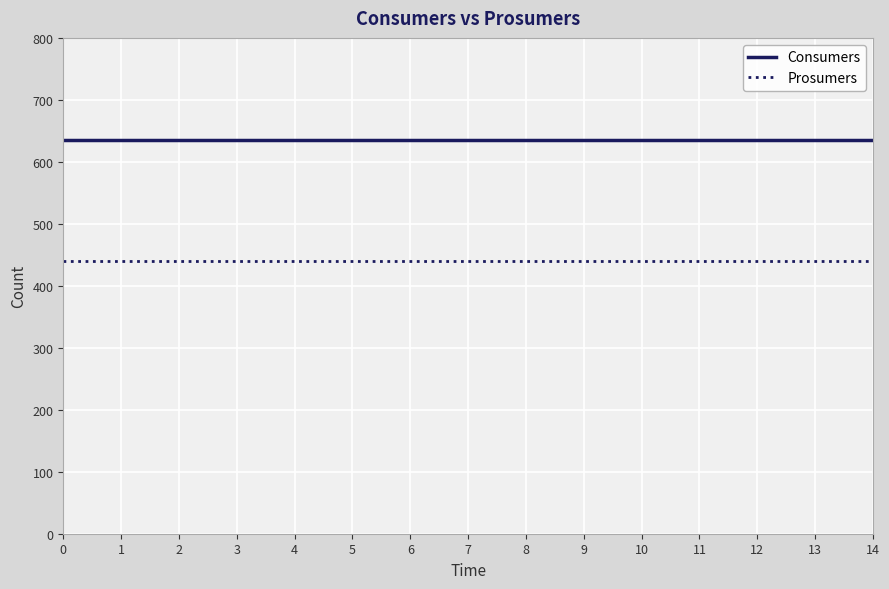

Rank the series at 4 from lowest to highest value.

Prosumers, Consumers